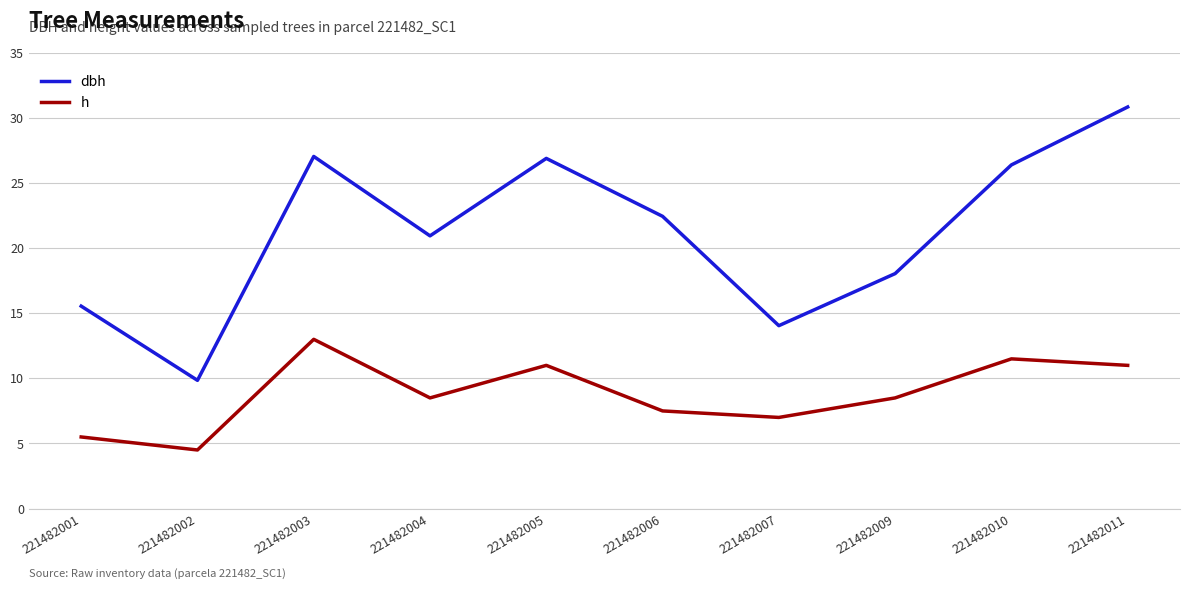

Which category has the lowest value in the dbh series?

221482002